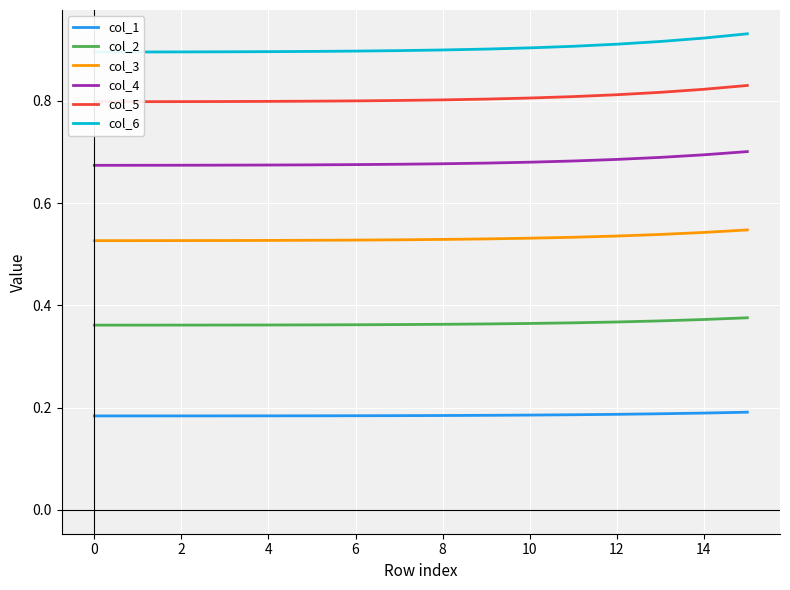

At how many categories does at least one series exceed 0?

16